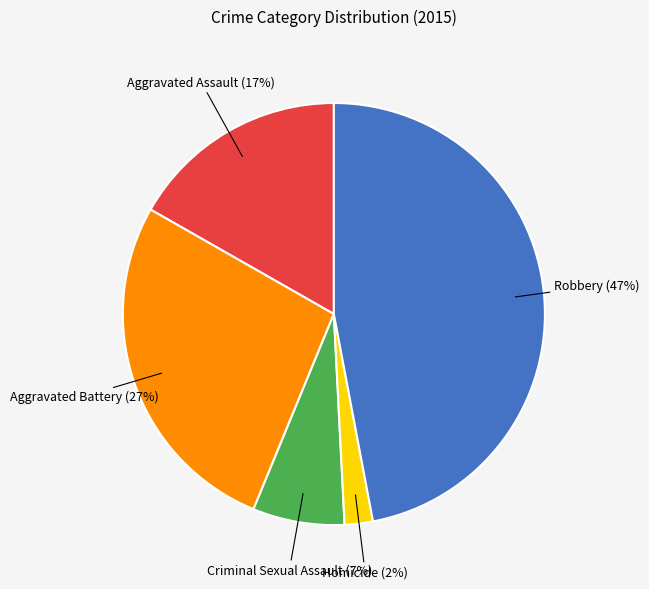

Does any single category account for the majority?

No